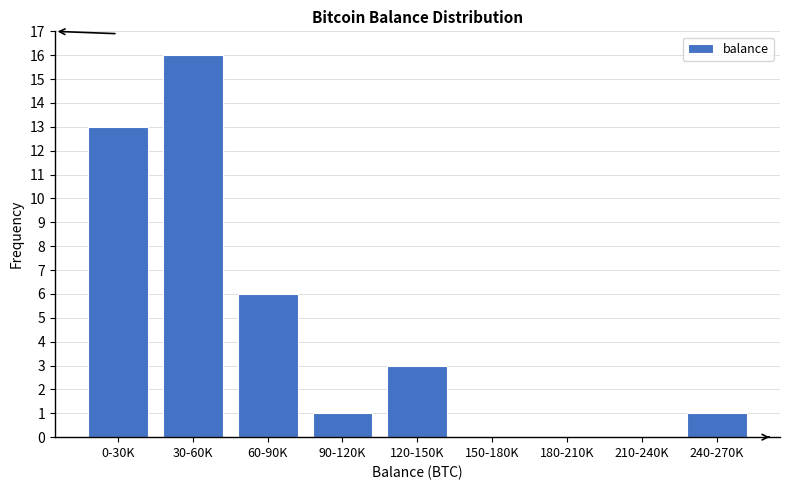

Reading left to right, extract all data points from this chart.

0-30K=13	30-60K=16	60-90K=6	90-120K=1	120-150K=3	150-180K=0	180-210K=0	210-240K=0	240-270K=1